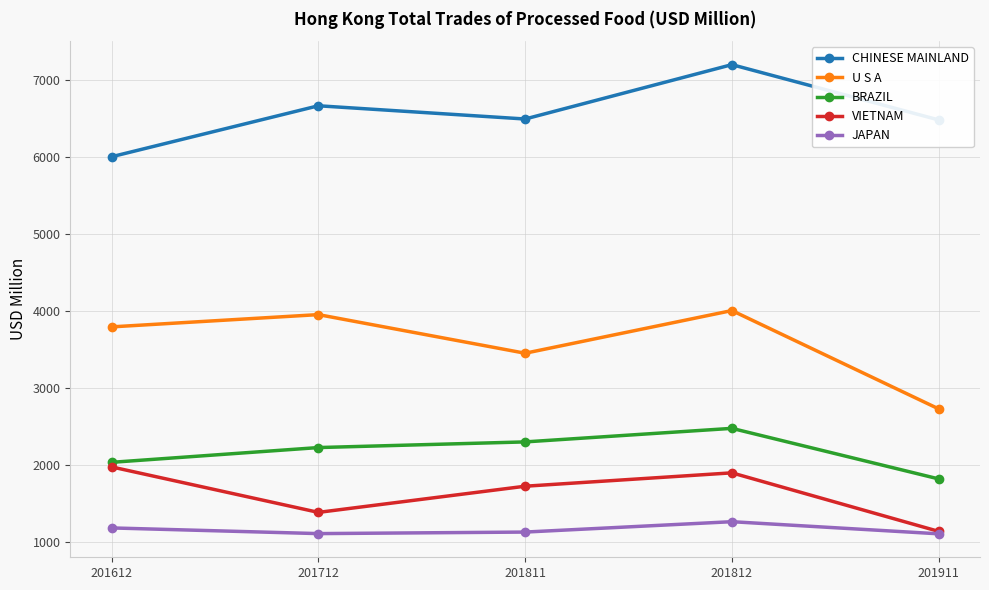

True or false: VIETNAM and U S A intersect in this chart.

False